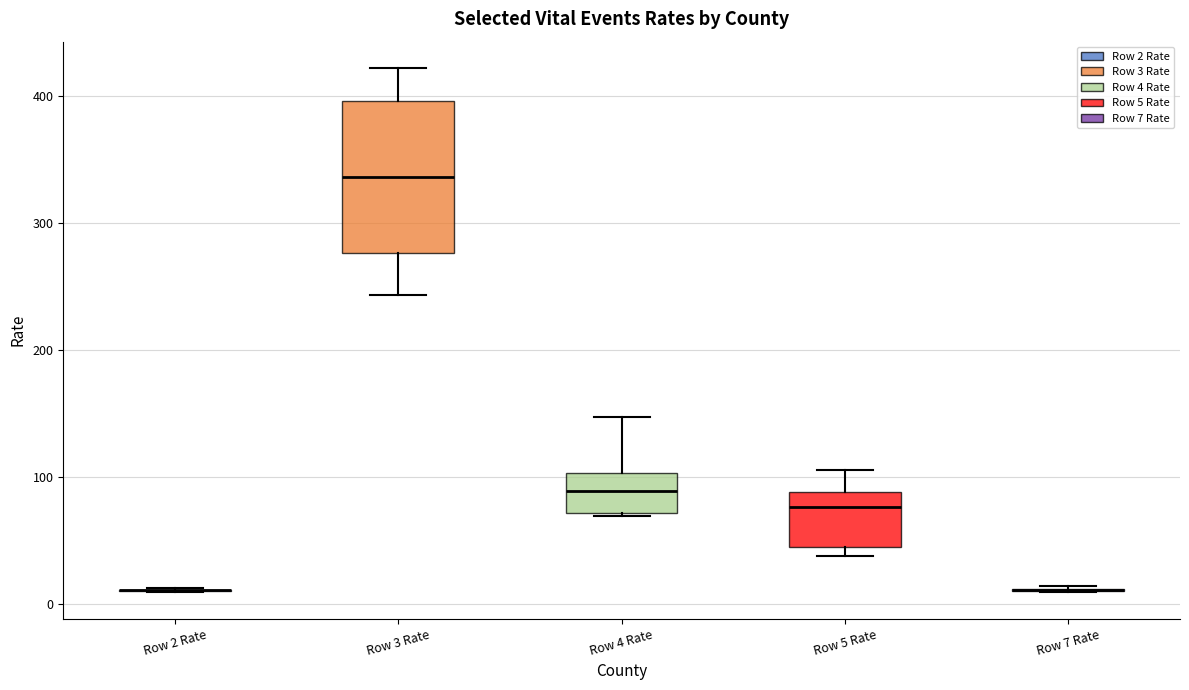

Which box is the tallest, from its lower edge to its upper edge?

Row 3 Rate